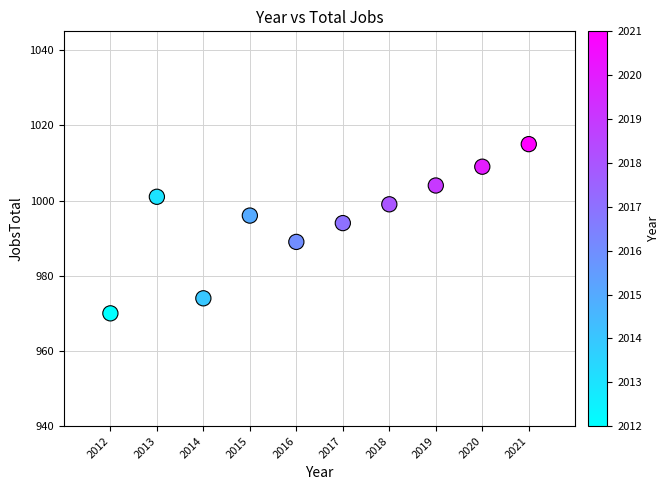

What is the range of X values (max minus min)?

9